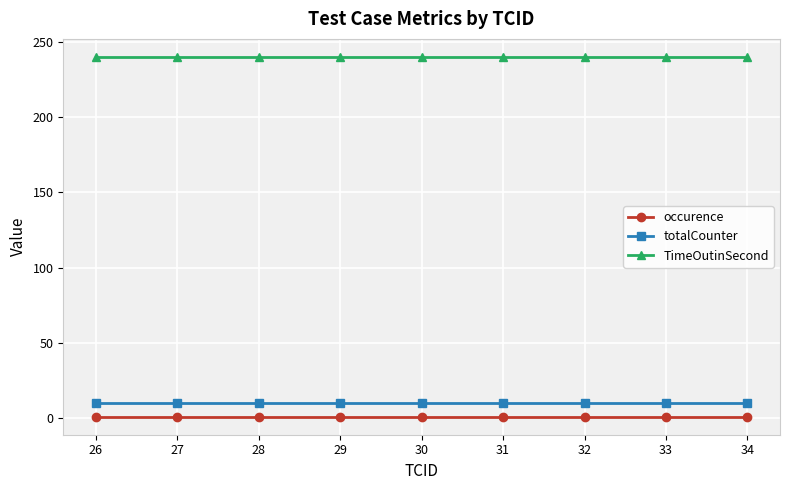

Is the value of totalCounter at 30 greater than the value of TimeOutinSecond at 33?

No